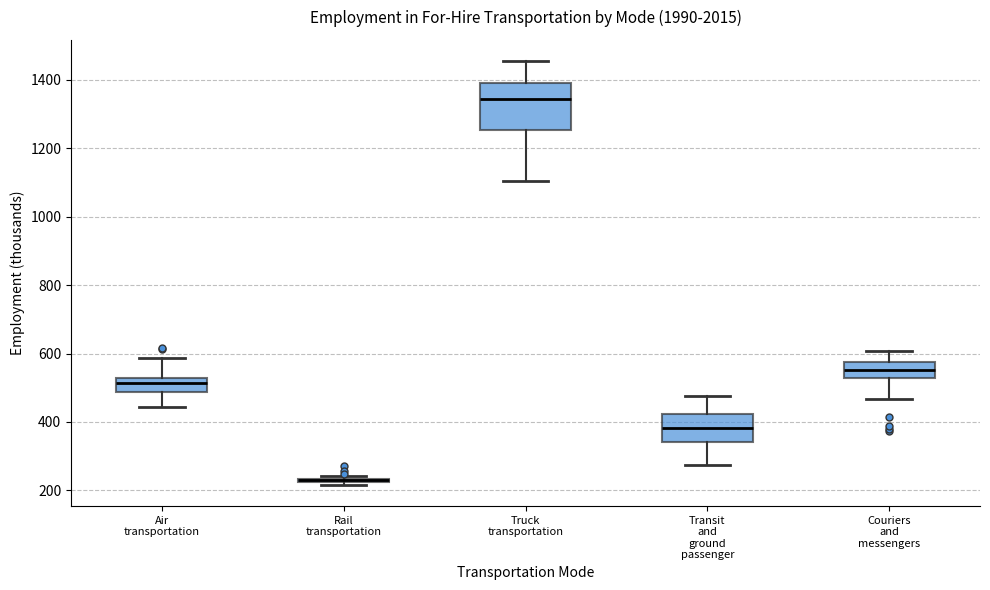

Where does the median line of the box for Couriers and messengers sit on the y-axis? The values are not printed on the chart, so give them approximately, as read against the axis.

560